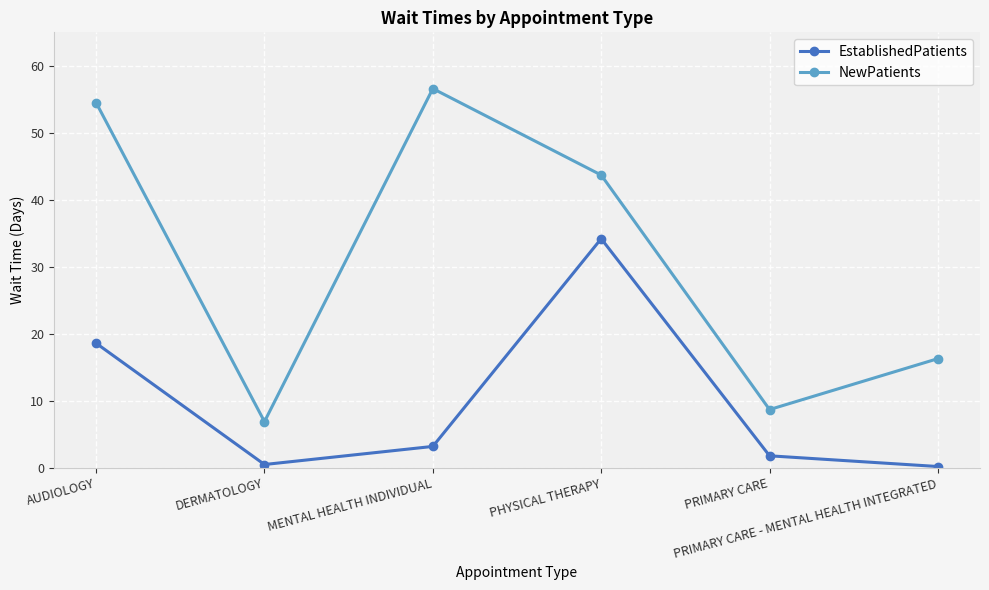

Which series has the largest total across all categories?

NewPatients